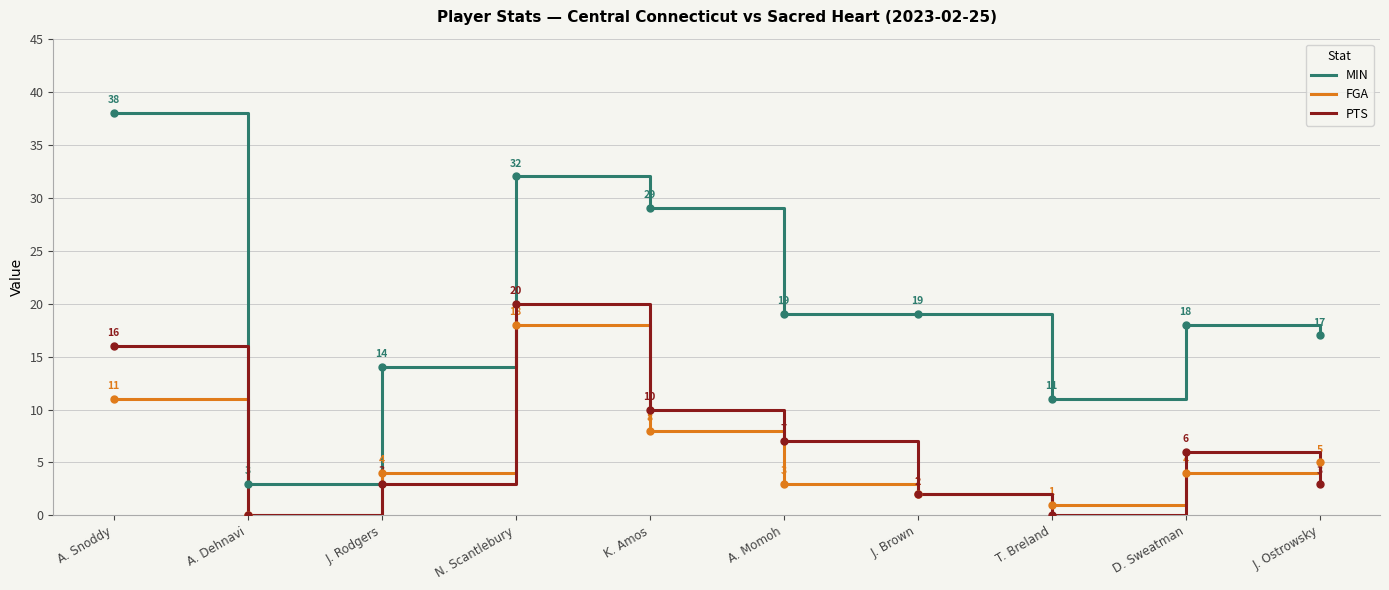

At which category does PTS reach its first local valley?

A. Dehnavi